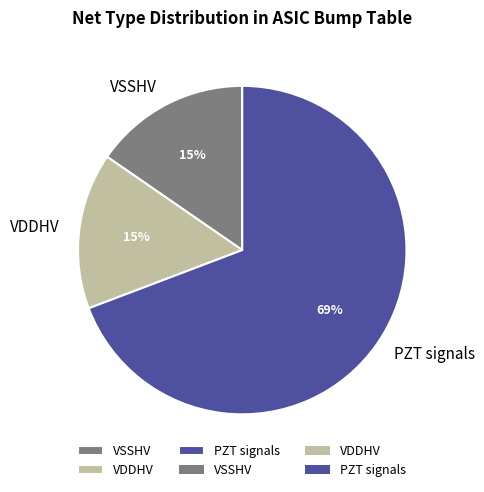

To the nearest percent, what is the combined percentage of PZT signals and VDDHV?

85%